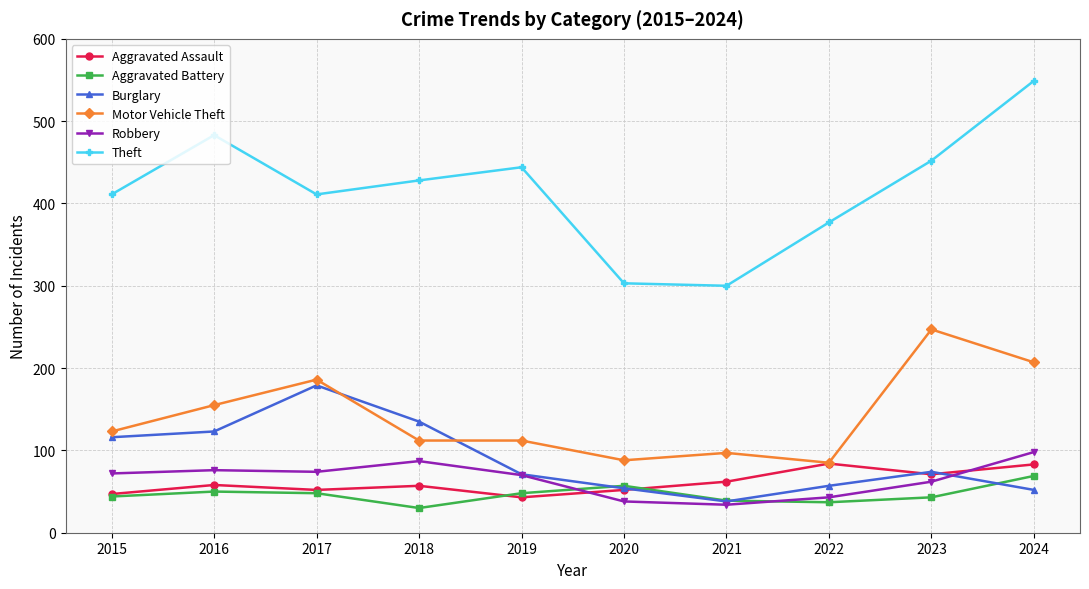

Which series has the largest range (max minus min)?

Theft